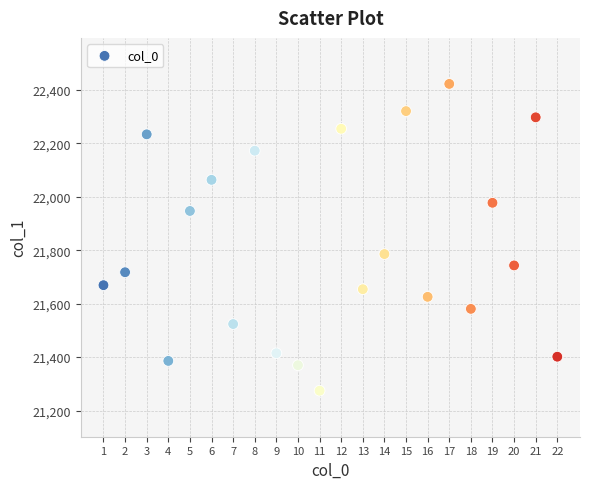

What is the range of X values (max minus min)?

21.0